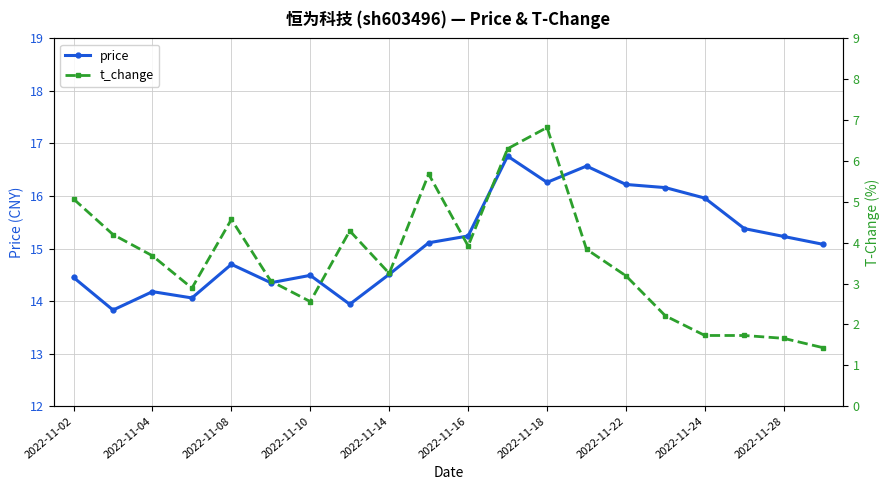

What is the lowest value of the price series?

13.8